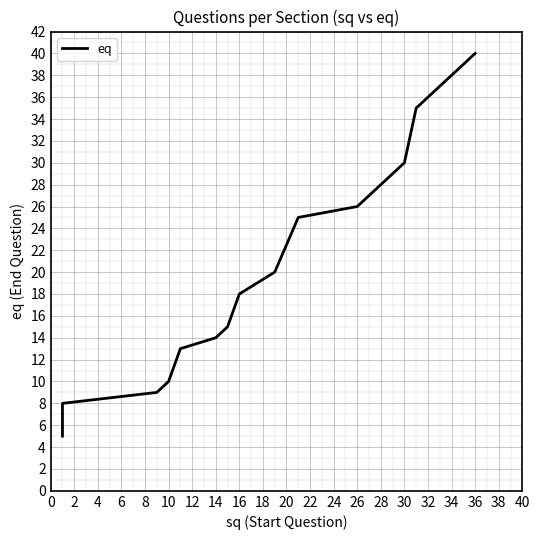

What is the greatest value displayed?

40